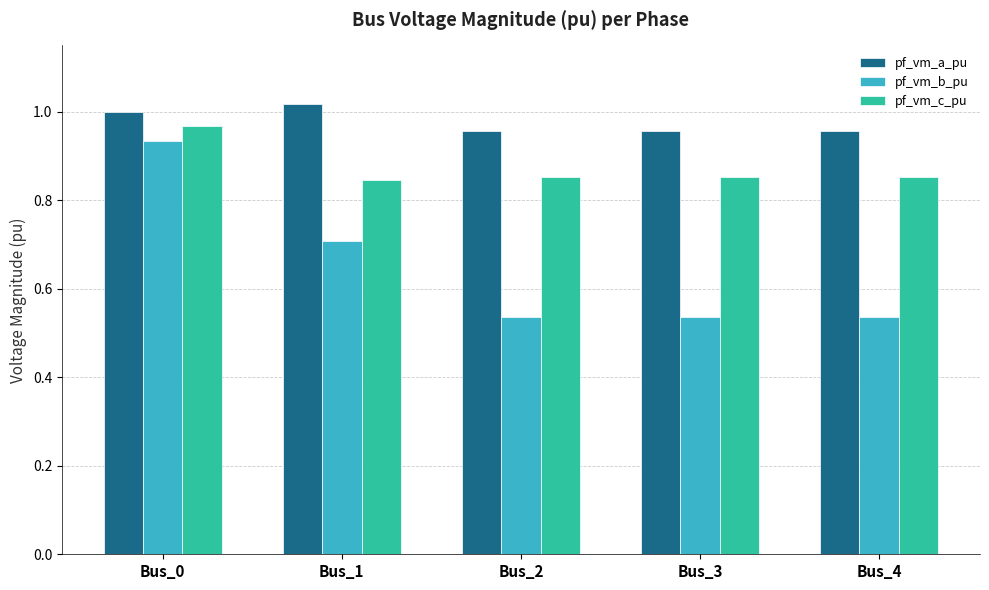

List the series in order of their peak value, highest first.

pf_vm_a_pu, pf_vm_c_pu, pf_vm_b_pu